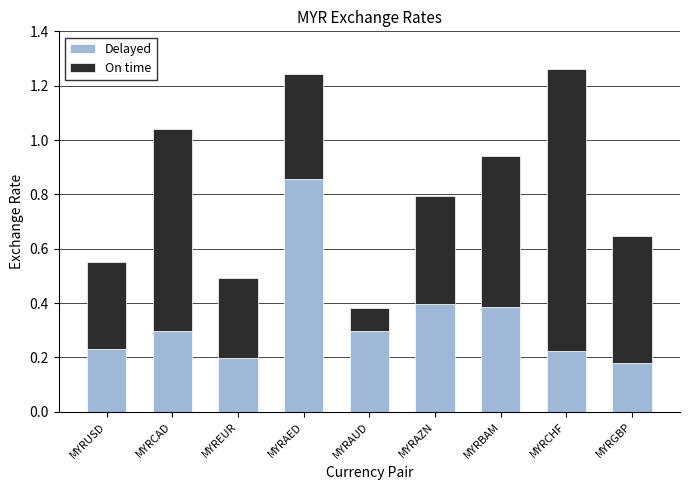

What is the sum of the Delayed values at MYRAED and MYREUR?

1.1